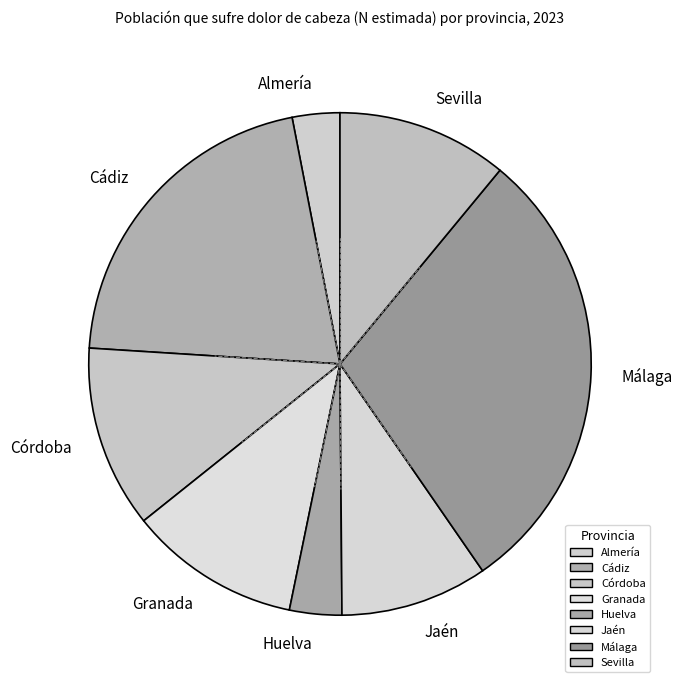

What is the largest slice in the pie chart?

Málaga